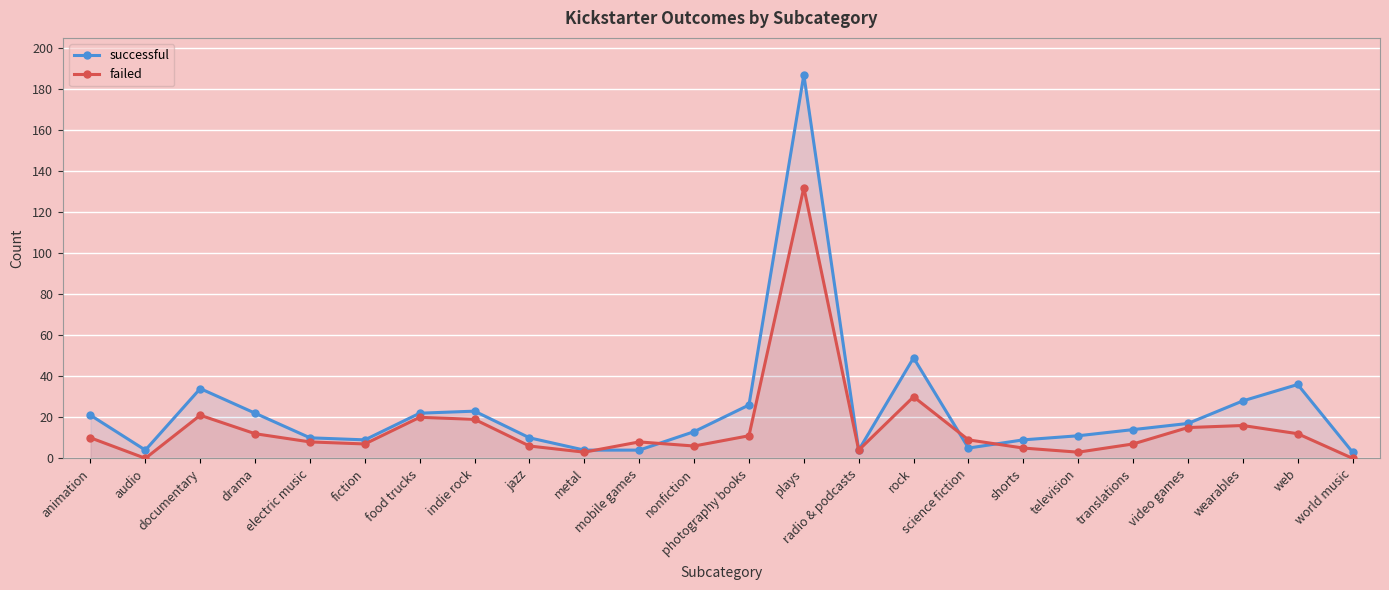

After their last crossing, which series has the higher values: successful or failed?

successful